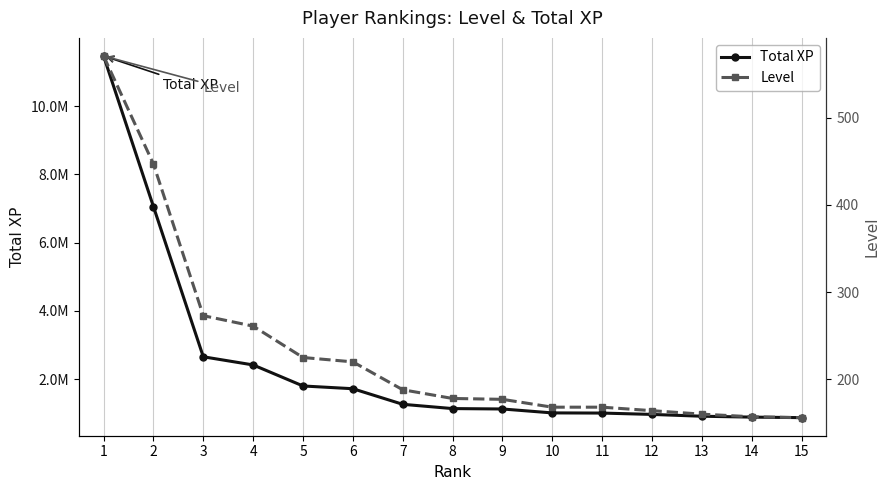

Reading left to right, transcribe all the data shown in this chart.

Total XP: 1=11466608	2=7053561	3=2653298	4=2414331	5=1798046	6=1717515	7=1260786	8=1135689	9=1123799	10=1008871	11=1004260	12=964762	13=911494	14=885551	15=870248
Level: 1=571	2=447	3=273	4=261	5=225	6=220	7=188	8=178	9=177	10=168	11=168	12=164	13=160	14=157	15=156